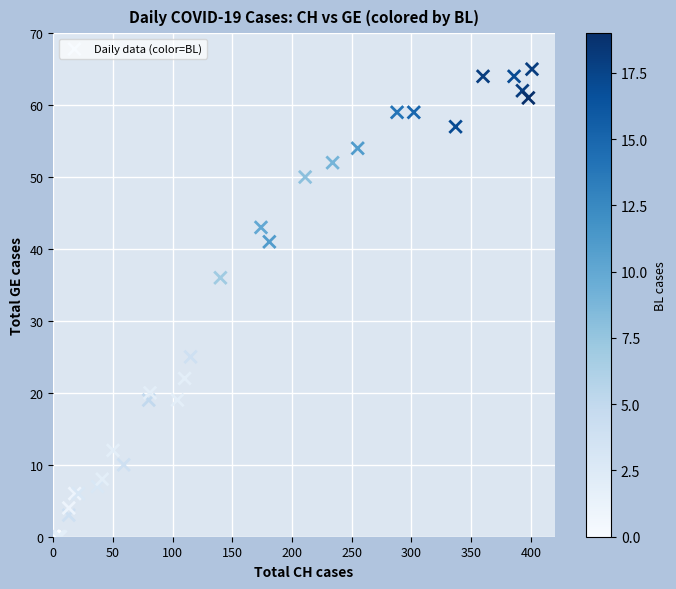

What Y value in the scatter plot is closest to 32?

36